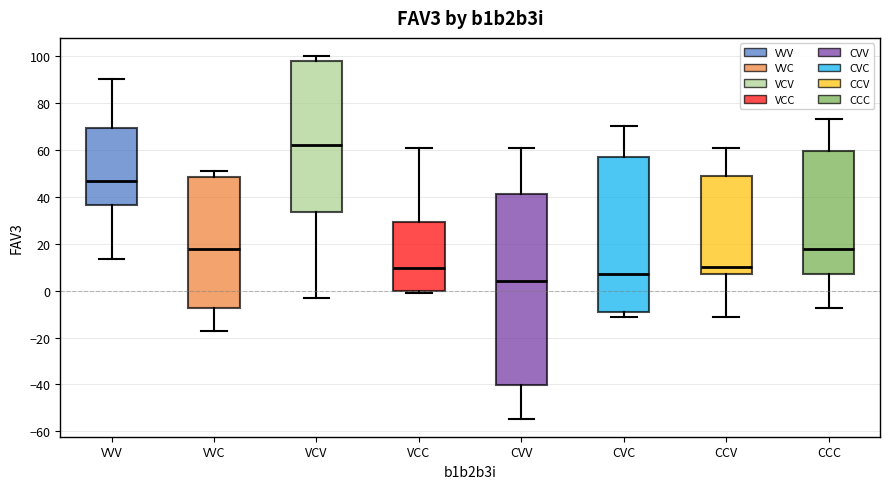

Reading left to right, read every box against the y-axis: the position of its median line, the range the box covers, and the ends of its whiskers. The values are not printed on the chart, so give them approximately, as read against the axis.

VVV: median 46, box 36 to 70, whiskers 14 to 90
VVC: median 18, box -8 to 48, whiskers -18 to 50
VCV: median 62, box 34 to 98, whiskers -4 to 100
VCC: median 10, box 0 to 30, whiskers -2 to 60
CVV: median 4, box -40 to 42, whiskers -54 to 60
CVC: median 8, box -10 to 56, whiskers -12 to 70
CCV: median 10, box 6 to 50, whiskers -12 to 60
CCC: median 18, box 6 to 60, whiskers -8 to 74